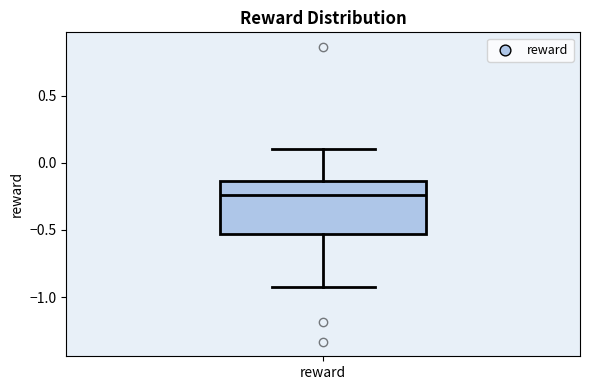

Read this box plot against the y-axis: the position of the median line, the range covered by the box, and the ends of both whiskers. The values are not printed on the chart, so give them approximately, as read against the axis.

median -0.25, box -0.55 to -0.15, whiskers -0.90 to 0.10